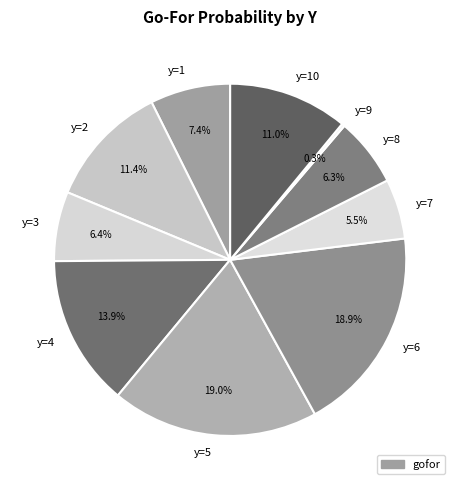

Between y=10 and y=8, which is larger?

y=10